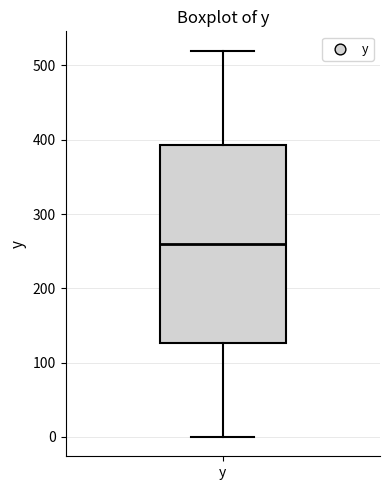

Read this box plot against the y-axis: the position of the median line, the range covered by the box, and the ends of both whiskers. The values are not printed on the chart, so give them approximately, as read against the axis.

median 260, box 130 to 390, whiskers 0 to 520